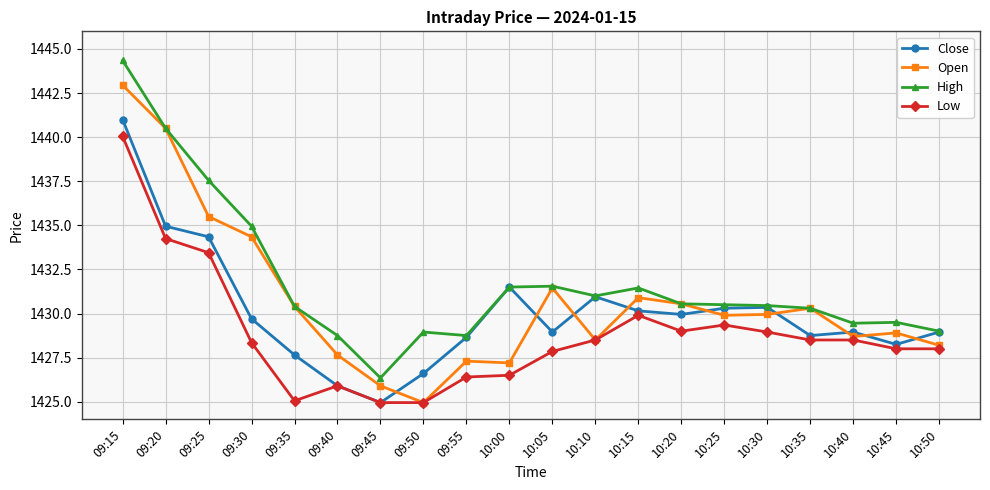

Does the chart display data point markers on the line(s)?

Yes